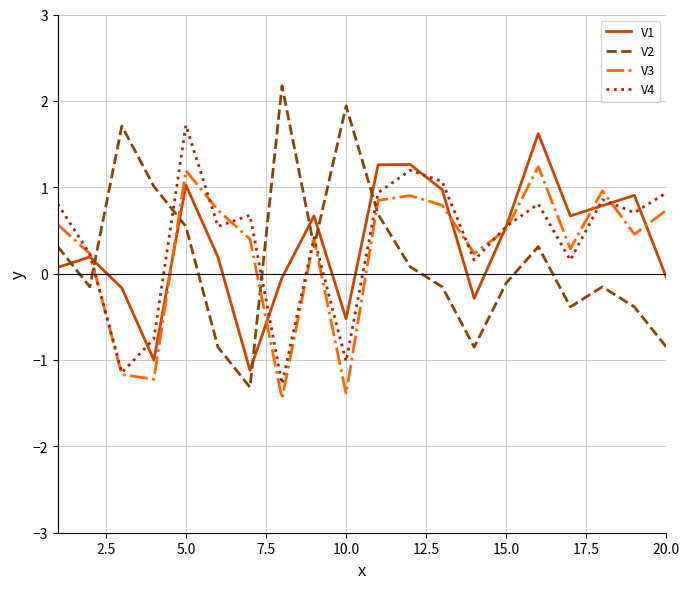

True or false: V3 and V2 cross at least once.

True